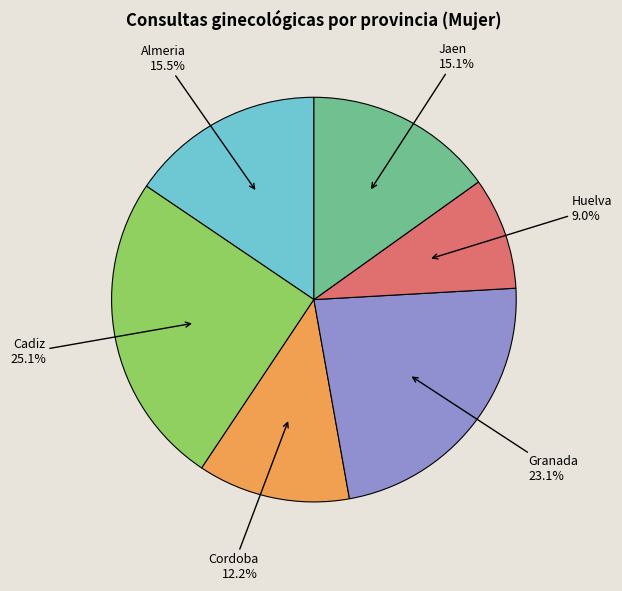

Does any single category account for the majority?

No